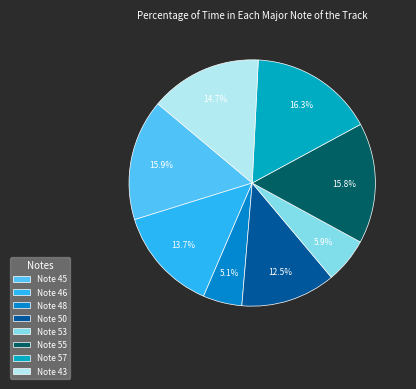

Between Note 53 and Note 50, which is larger?

Note 50